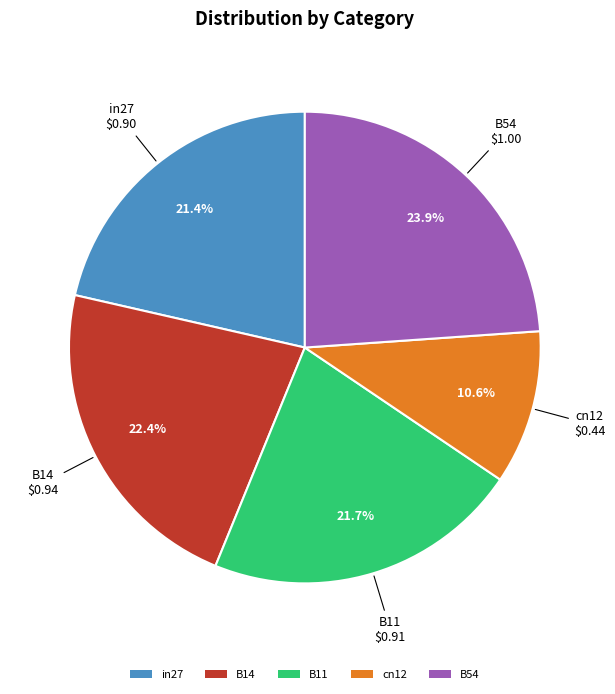

True or false: B11 accounts for 31% of the total.

False